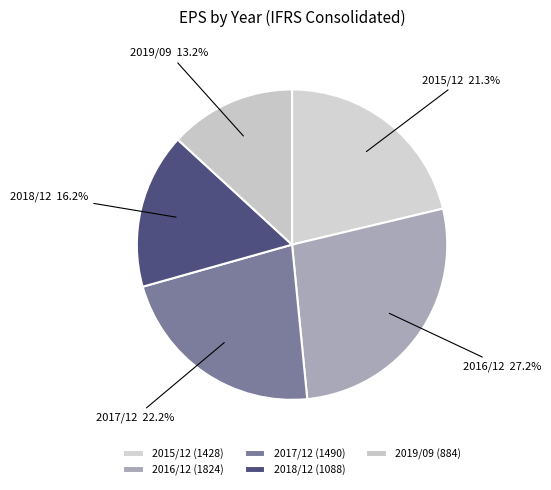

The 2015/12 slice represents 21% of the pie. True or false?

True